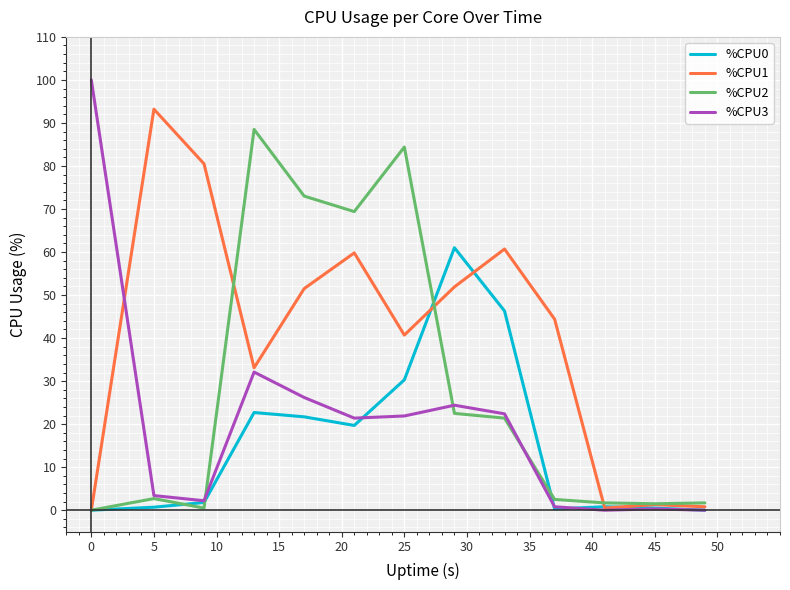

Which series has the largest range (max minus min)?

%CPU3